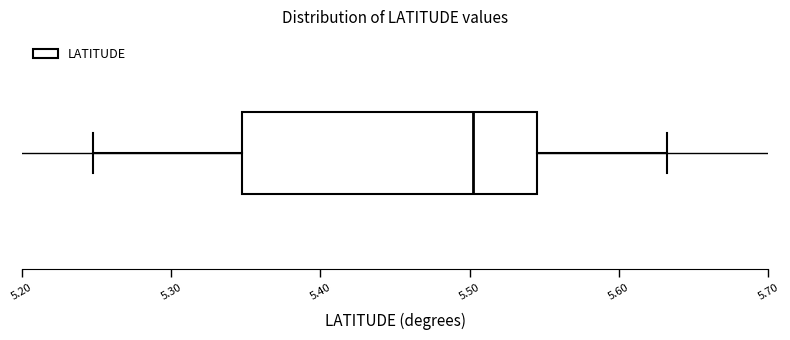

Read this box plot against the x-axis: the position of the median line, the range covered by the box, and the ends of both whiskers. The values are not printed on the chart, so give them approximately, as read against the axis.

median 5.50, box 5.35 to 5.55, whiskers 5.25 to 5.63